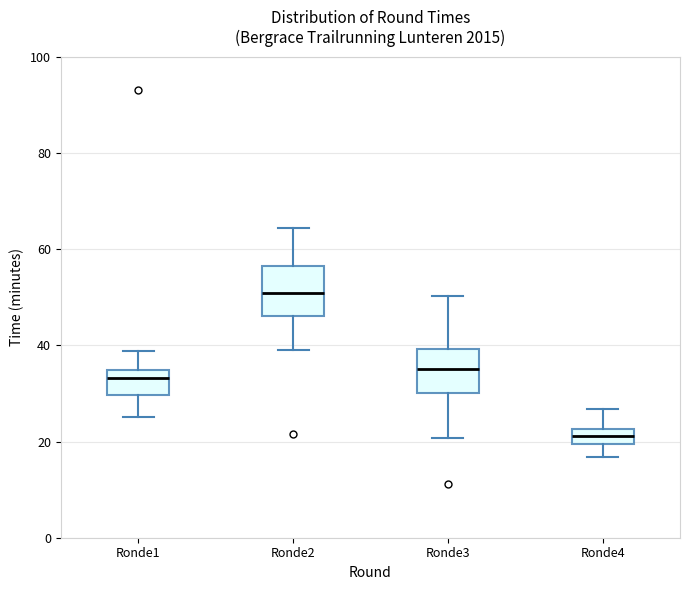

Reading left to right, read every box against the y-axis: the position of its median line, the range the box covers, and the ends of its whiskers. The values are not printed on the chart, so give them approximately, as read against the axis.

Ronde1: median 34 (just below the box's upper edge), box 30 to 34, whiskers 26 to 38
Ronde2: median 50, box 46 to 56, whiskers 38 to 64
Ronde3: median 36, box 30 to 40, whiskers 20 to 50
Ronde4: median 22 (inside the box), box 20 to 22, whiskers 16 to 26